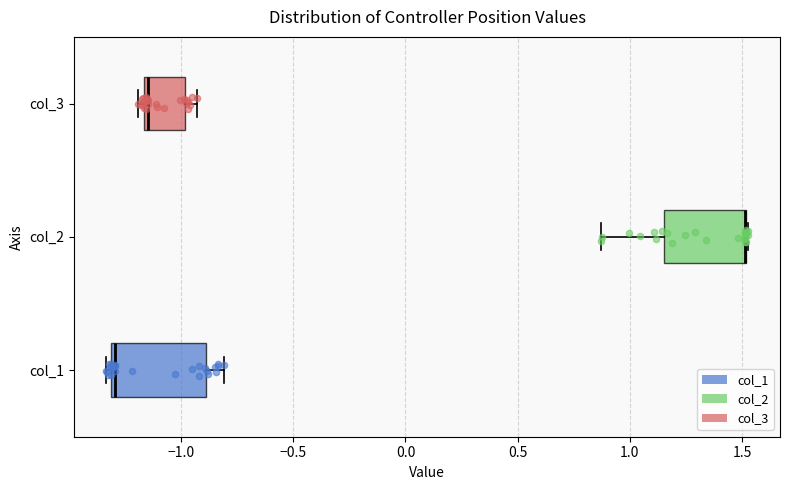

Comparing the boxes themselves (not the whiskers), which one is the widest?

col_1